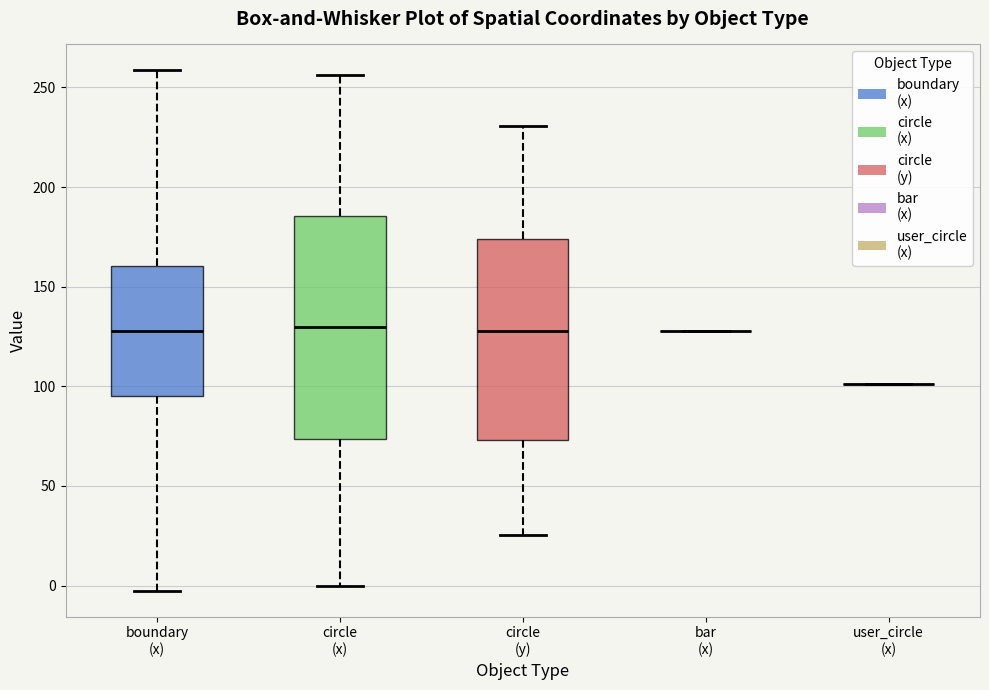

Which box is the tallest, from its lower edge to its upper edge?

circle (x)